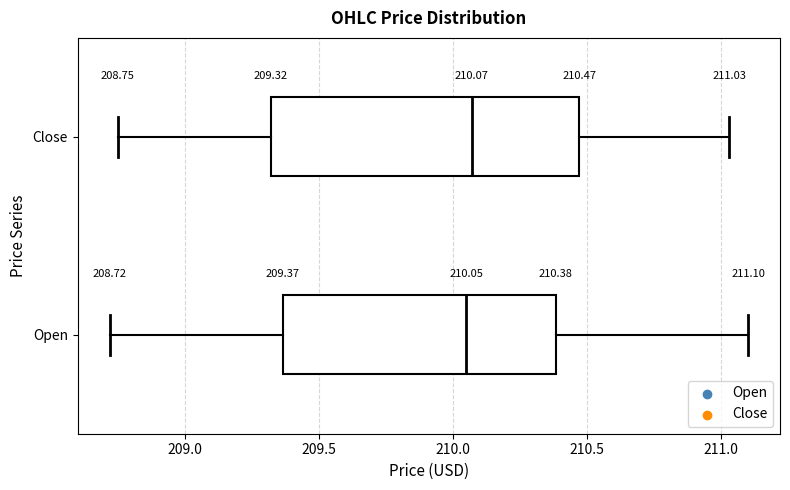

Which box is the widest, from its left edge to its right edge?

Close